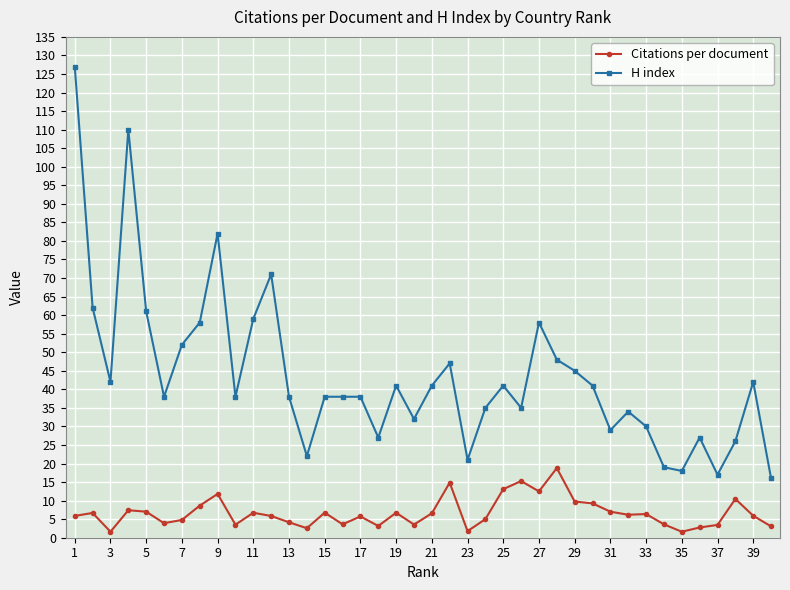

Rank the series by their maximum value, from highest to lowest.

H index, Citations per document